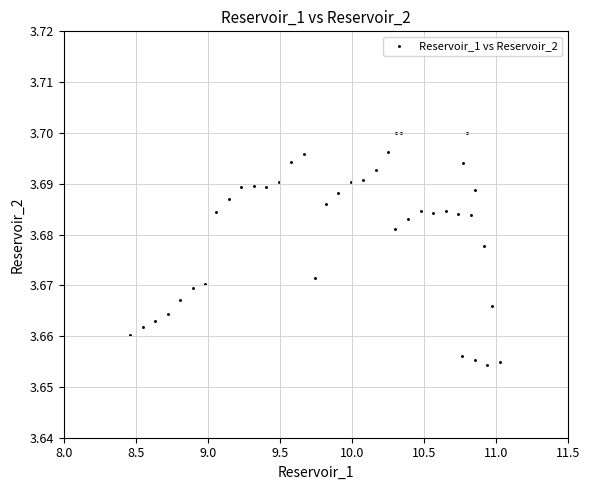

What is the range of X values (max minus min)?

2.6